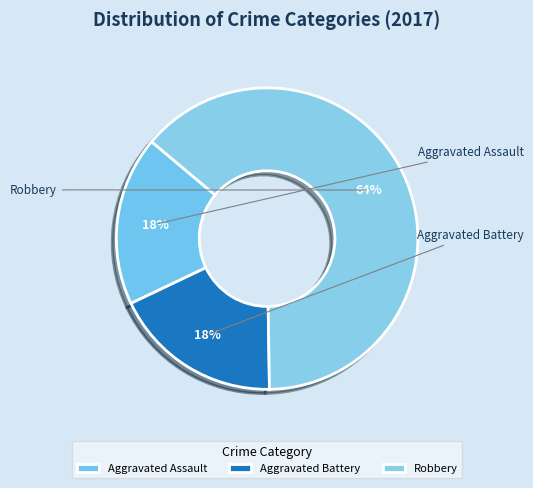

Approximately how many times larger is the value at Aggravated Battery compared to Robbery?

0.3